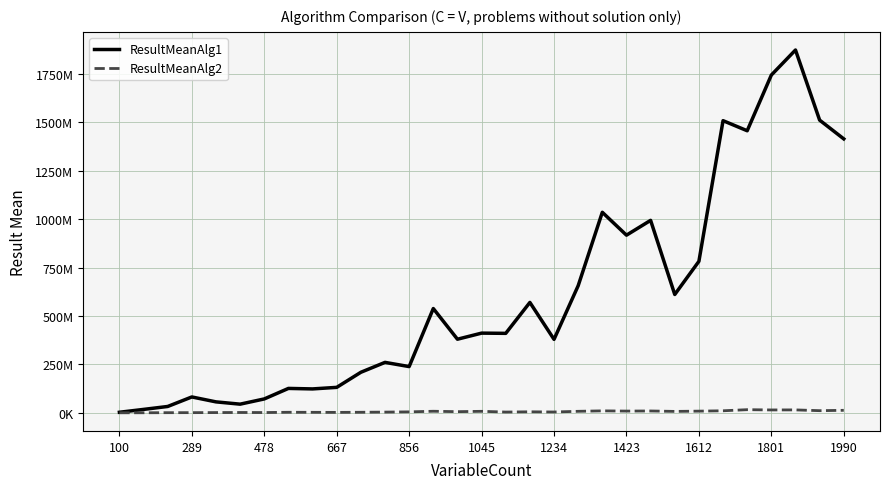

Does the chart have visible grid lines?

Yes